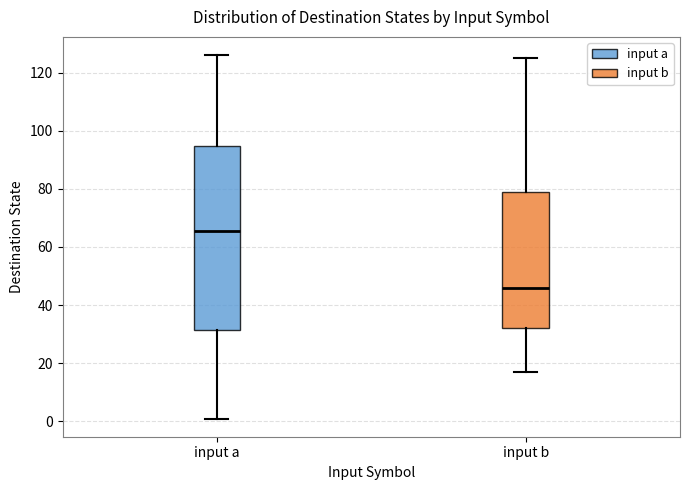

Where does the lower whisker of the box for input a end on the y-axis? The values are not printed on the chart, so give them approximately, as read against the axis.

2